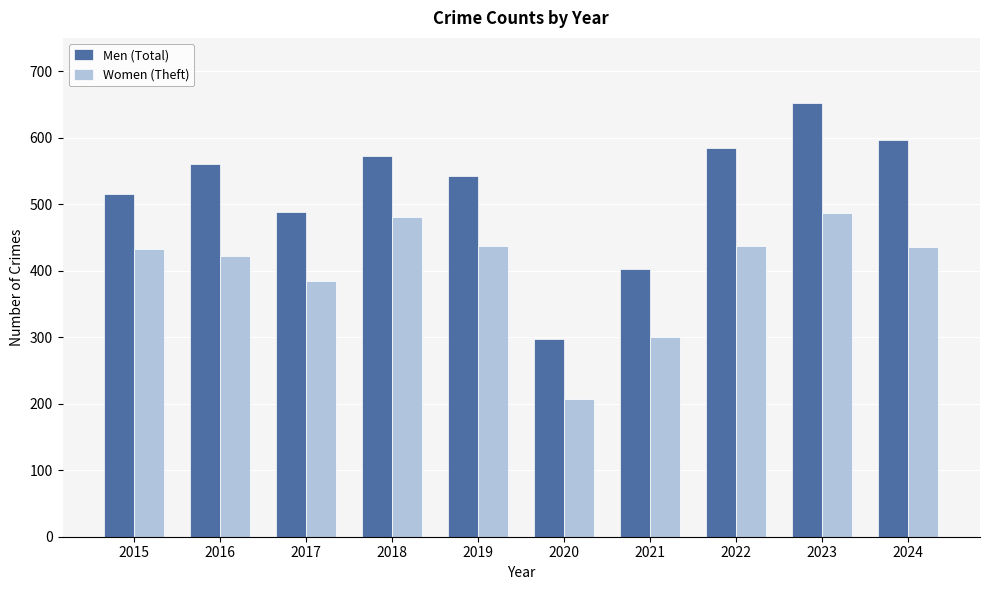

List the series in order of their peak value, lowest first.

Women (Theft), Men (Total)